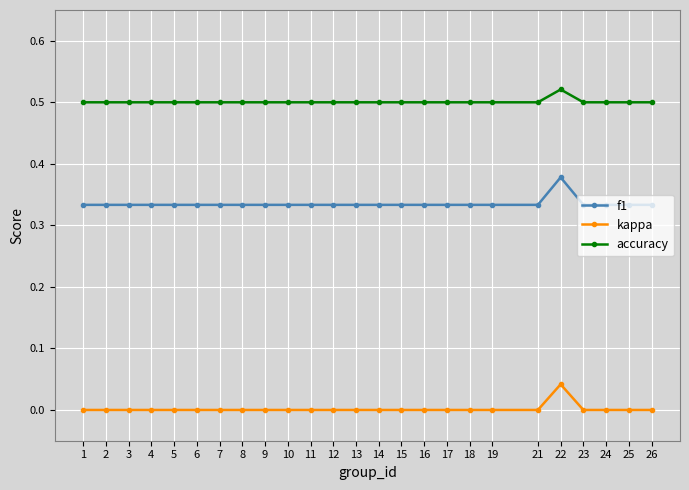

Which category has the highest value in the kappa series?

22